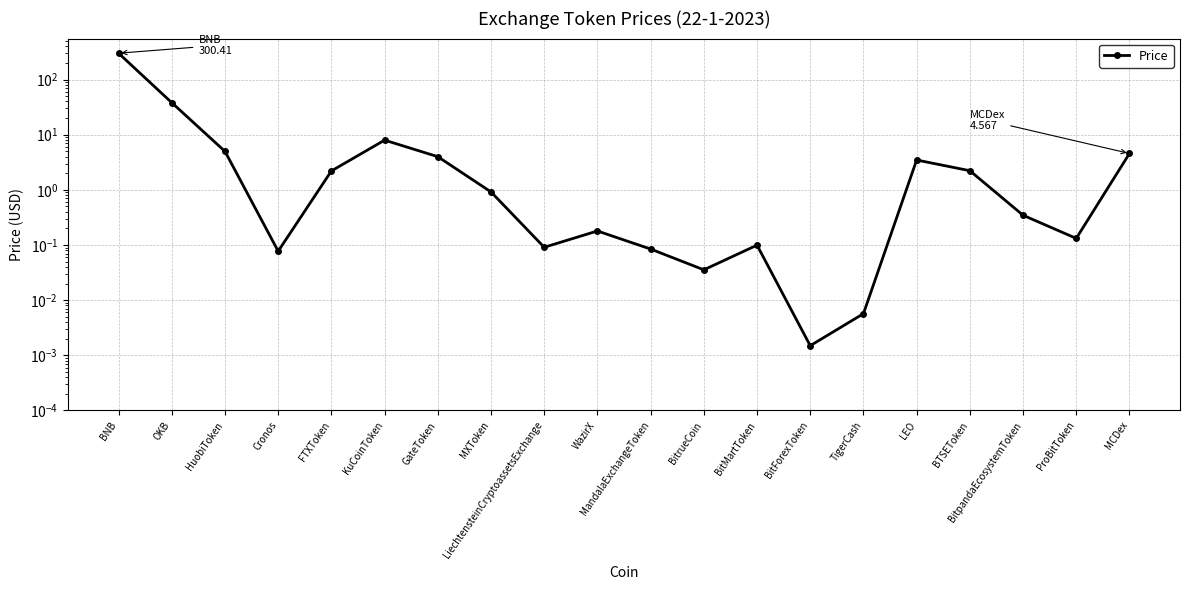

What value does the data have at MandalaExchangeToken?

0.1